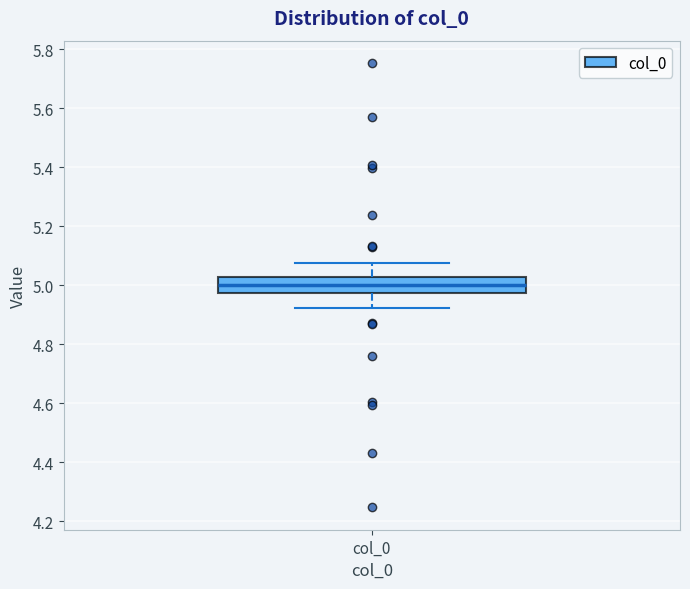

Read this box plot against the y-axis: the position of the median line, the range covered by the box, and the ends of both whiskers. The values are not printed on the chart, so give them approximately, as read against the axis.

median 5.00, box 4.98 to 5.02, whiskers 4.92 to 5.08